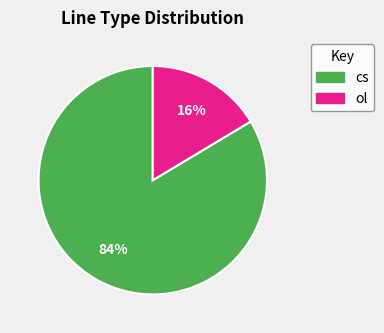

True or false: ol accounts for 16% of the total.

True